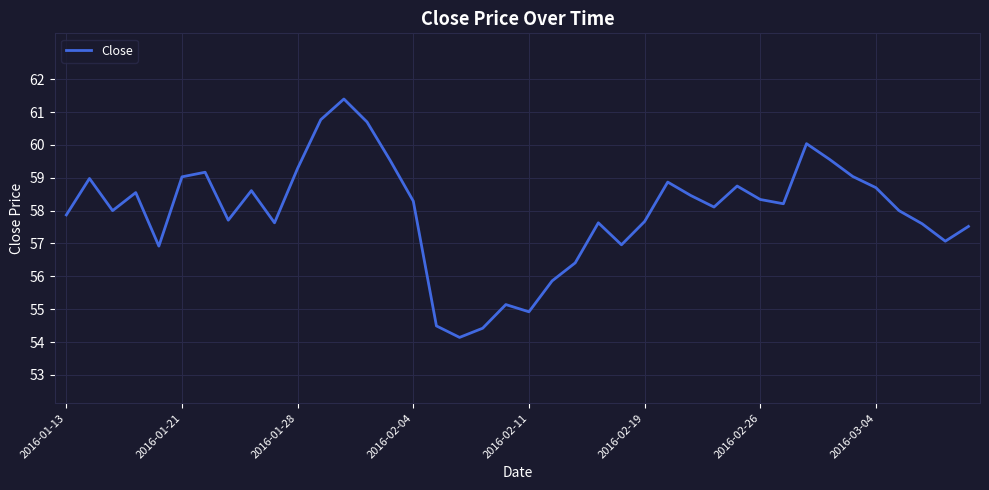

True or false: the data has more than 2 interior local peaks.

True